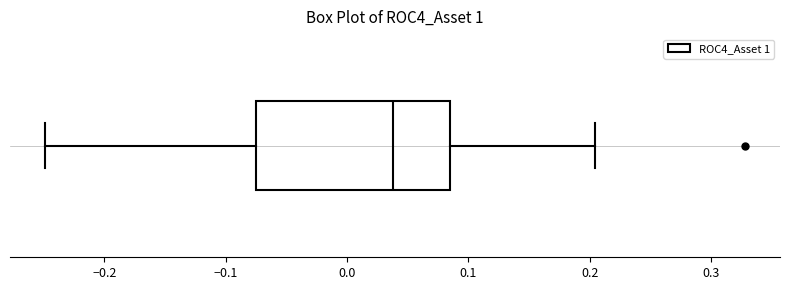

Read this box plot against the x-axis: the position of the median line, the range covered by the box, and the ends of both whiskers. The values are not printed on the chart, so give them approximately, as read against the axis.

median 0.04, box -0.07 to 0.08, whiskers -0.25 to 0.20